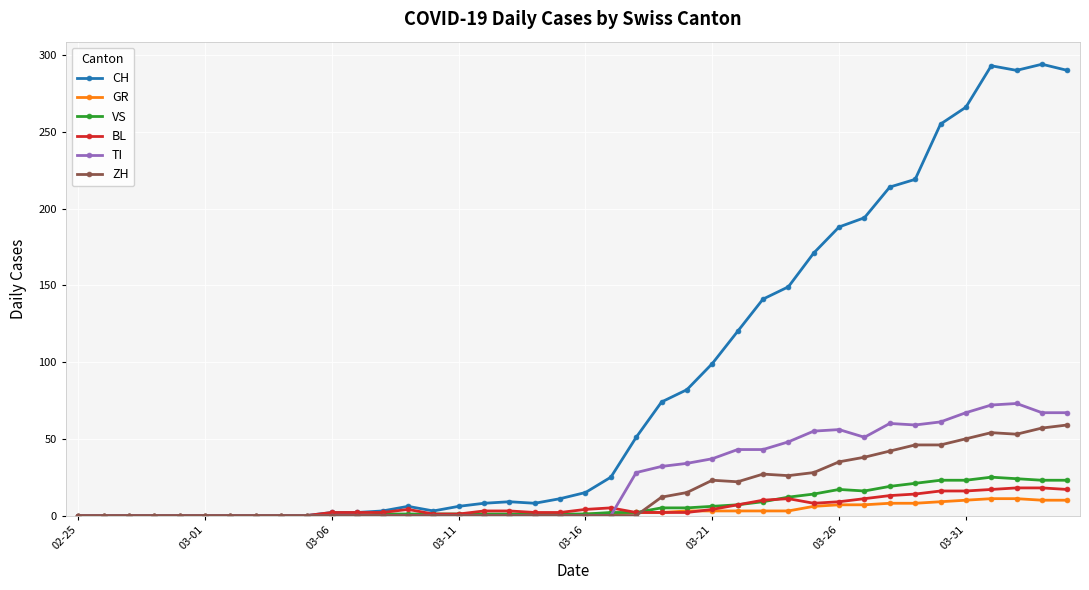

Which series has the widest spread of values?

CH